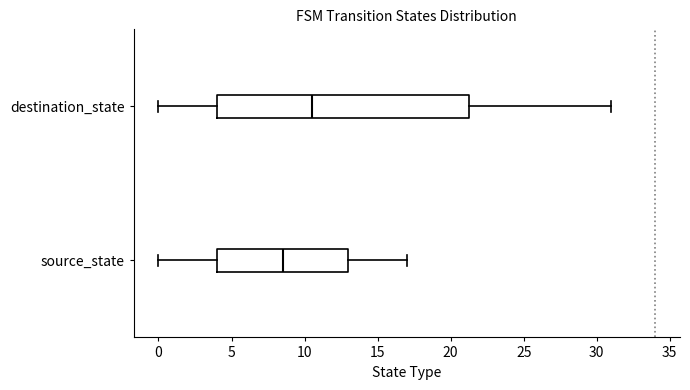

Reading bottom to top, transcribe this box plot: for each box, give where its median line is, the range the box spans, and where its two whiskers end, as read against the x-axis. The values are not printed on the chart, so give them approximately, as read against the axis.

source_state: median 8.5, box 4.0 to 13.0, whiskers 0.0 to 17.0
destination_state: median 10.5, box 4.0 to 21.5, whiskers 0.0 to 31.0